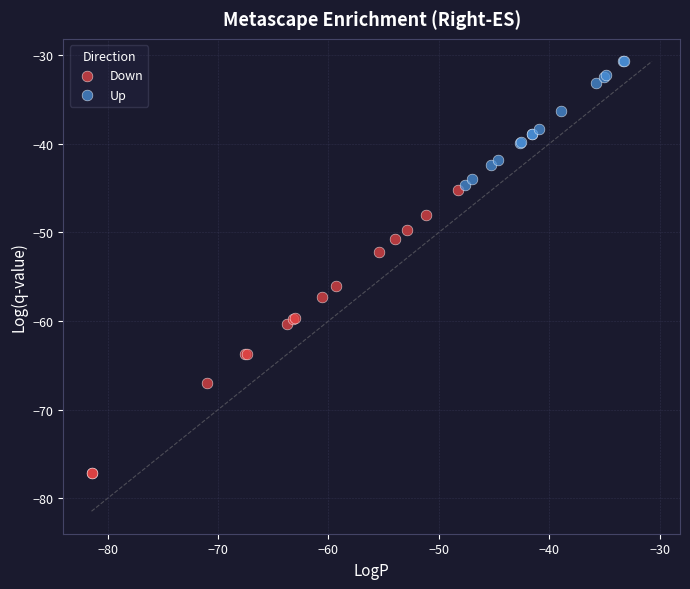

What are all the series names shown in the legend?

Down, Up